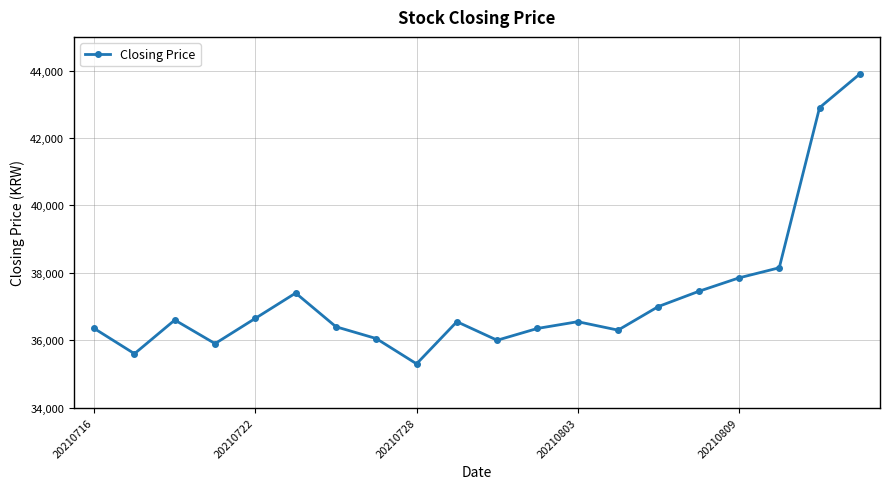

What is the minimum value shown in the chart?

35300